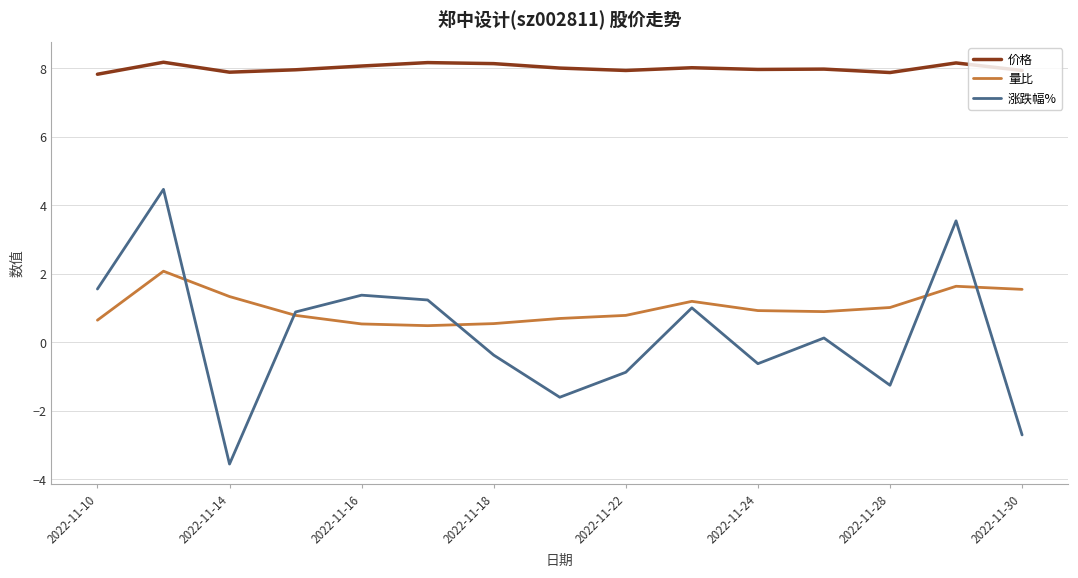

Which series has the largest range (max minus min)?

涨跌幅%